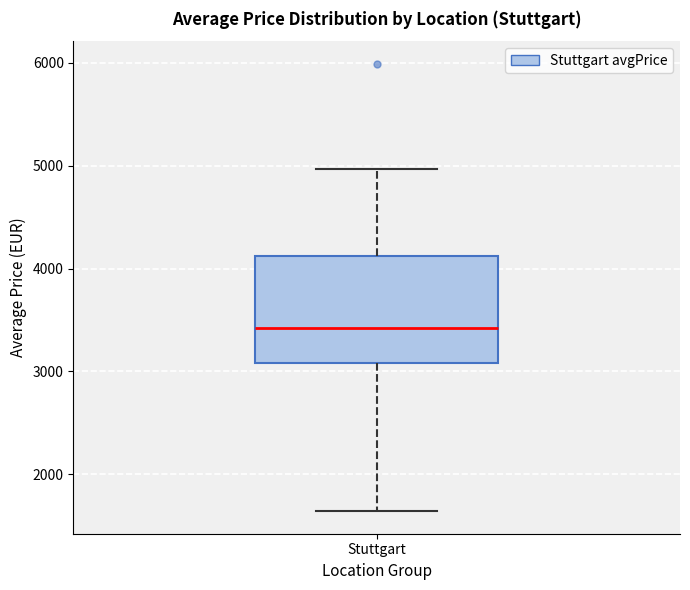

Transcribe this box plot: give where the median line is, the range the box spans, and where the two whiskers end, as read against the y-axis. The values are not printed on the chart, so give them approximately, as read against the axis.

median 3400, box 3100 to 4100, whiskers 1600 to 5000